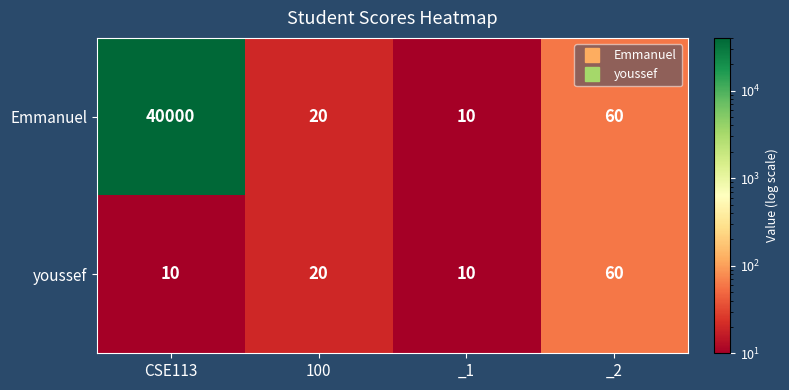

Where does the Emmanuel series first go above 60?

CSE113